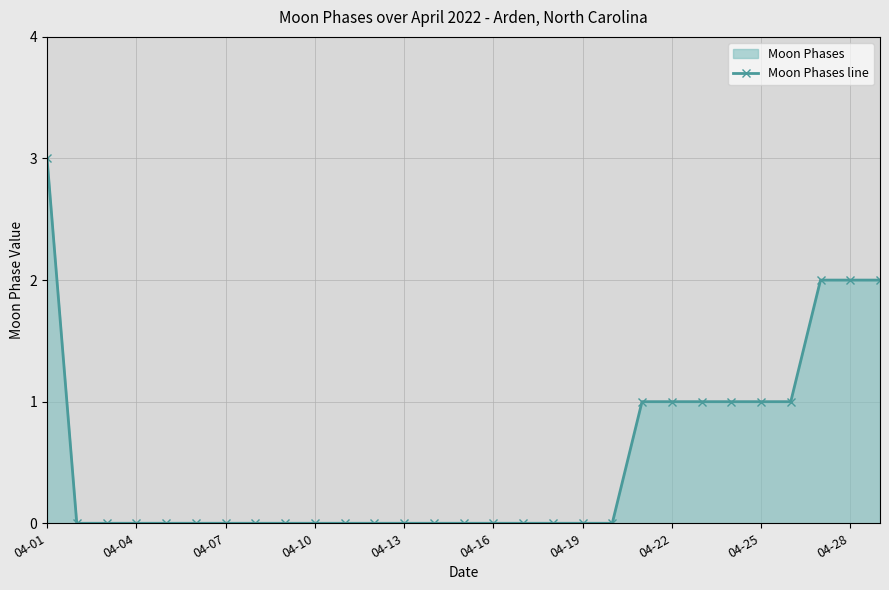

The value at 17 is 2. True or false?

False